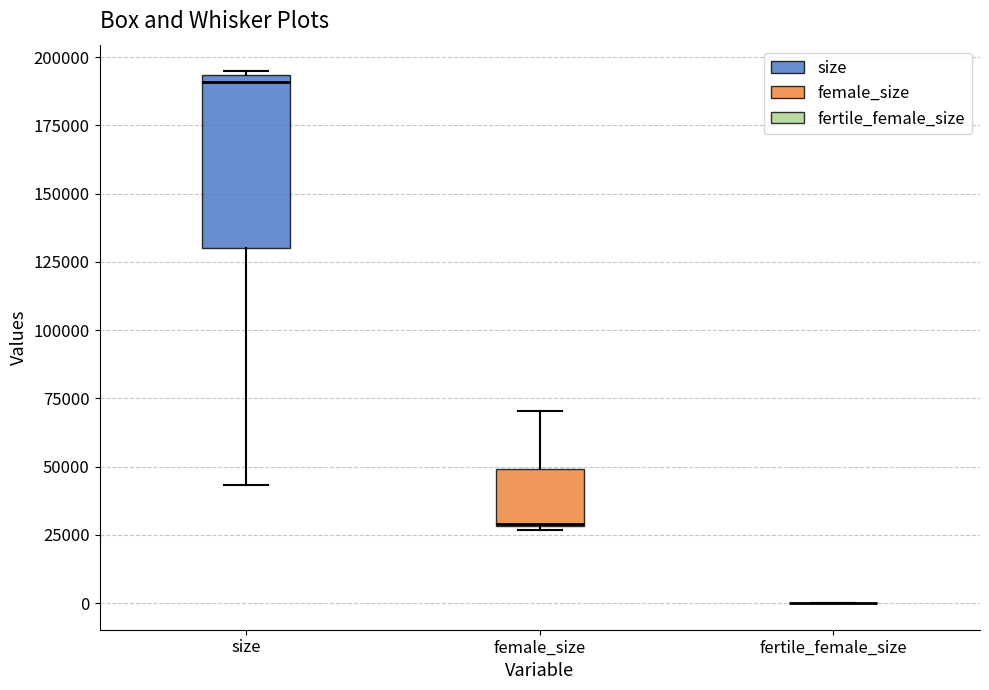

Where is the upper edge of the box for female_size on the y-axis? The values are not printed on the chart, so give them approximately, as read against the axis.

50000